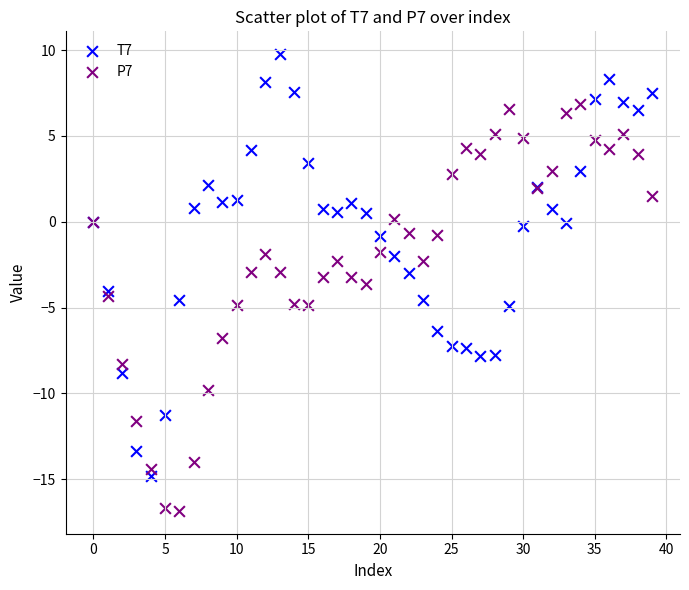

Which series reaches the maximum Y coordinate?

T7